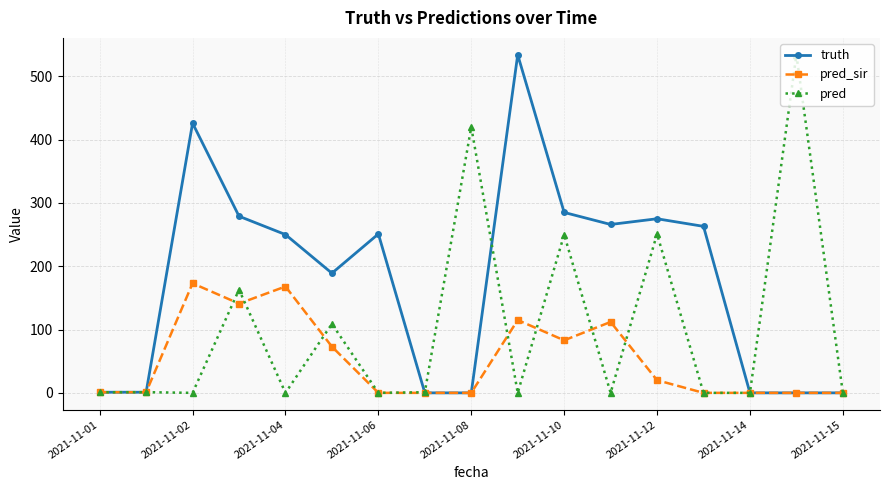

How many lines are shown in the chart?

3